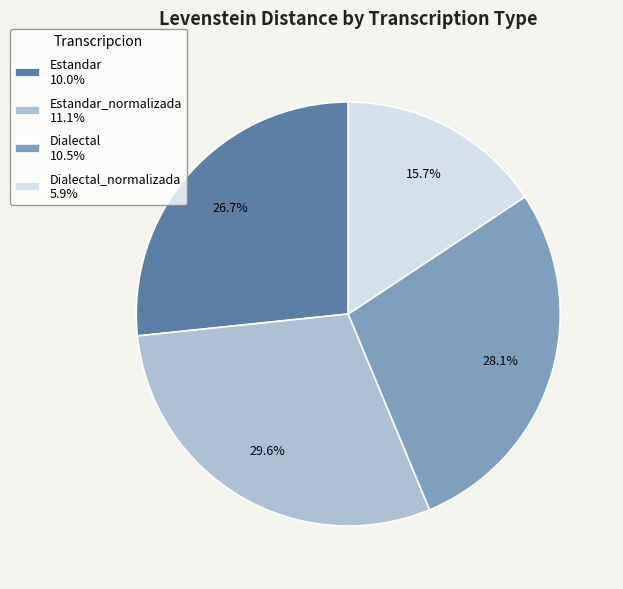

Is the sum of Dialectal 10.5% and Dialectal_normalizada 5.9% greater than half?

No